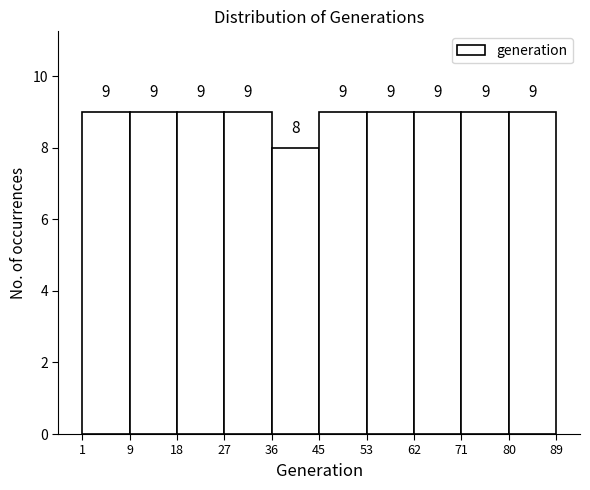

Reading left to right, transcribe this chart: for each bar, give the range it covers on the x-axis and its height.

1 to 9: 9
9 to 18: 9
18 to 27: 9
27 to 36: 9
36 to 45: 8
45 to 53: 9
53 to 62: 9
62 to 71: 9
71 to 80: 9
80 to 89: 9